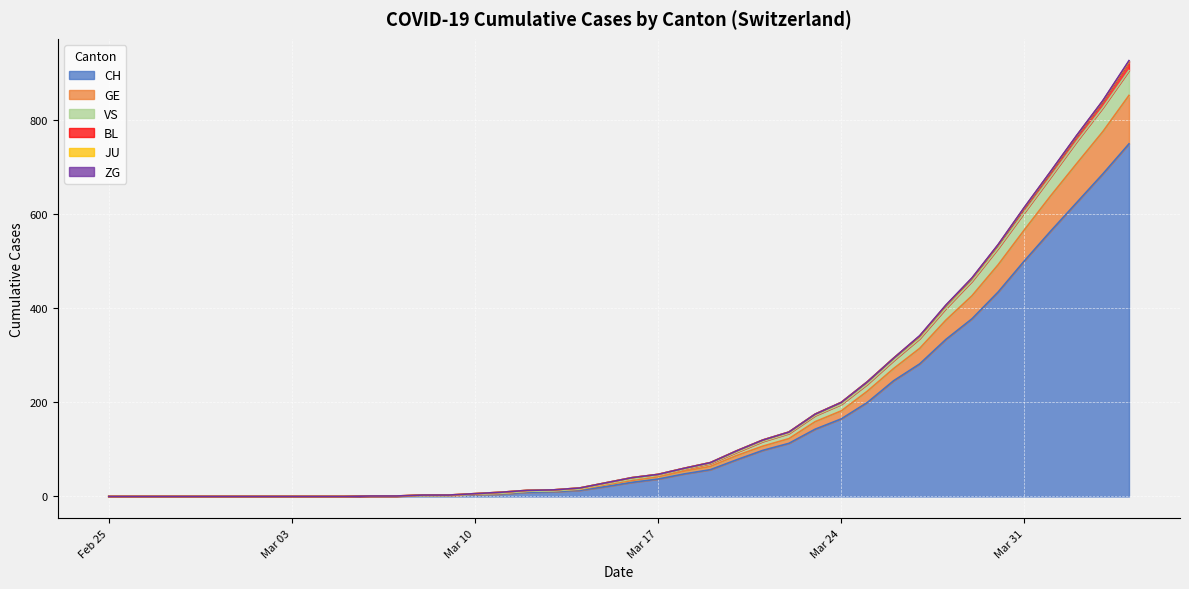

What is the highest value of the CH series?

750